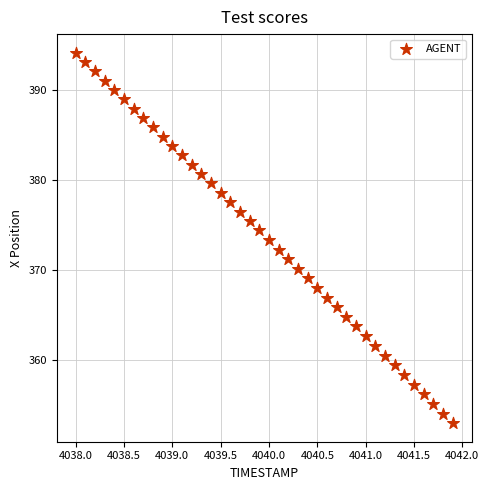

What is the range of Y values (max minus min)?

41.2